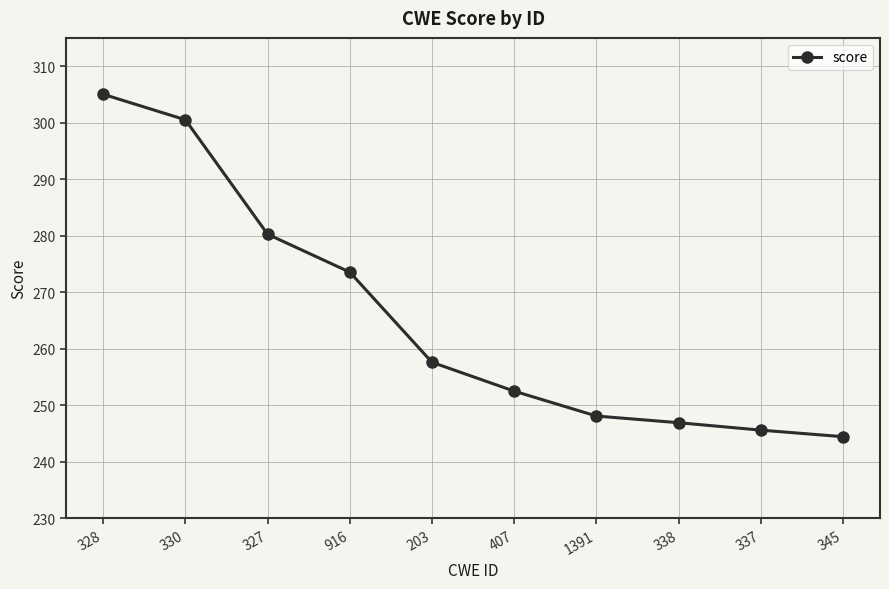

Where does the data first go above 257?

328